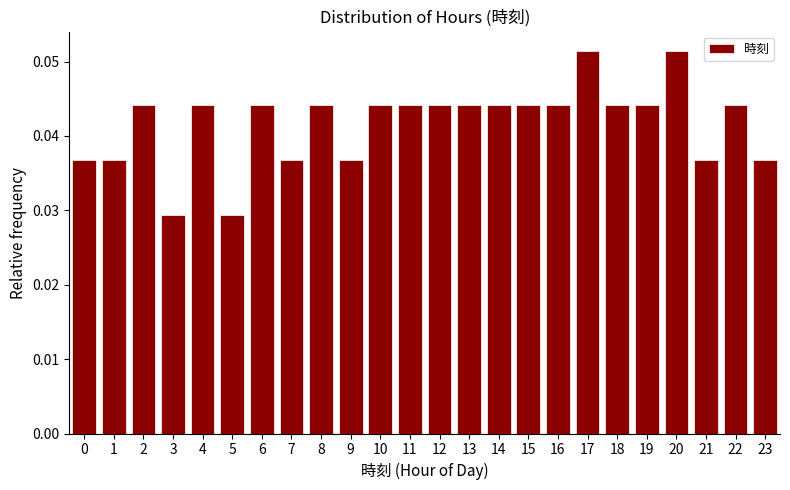

Reading left to right, list every bar in this chart as the range it spans on the x-axis followed by its height. The values are not printed on the chart, so give them approximately, as read against the axis.

-0.5 to 0.5: 0.037
0.5 to 1.5: 0.037
1.5 to 2.5: 0.044
2.5 to 3.5: 0.029
3.5 to 4.5: 0.044
4.5 to 5.5: 0.029
5.5 to 6.5: 0.044
6.5 to 7.5: 0.037
7.5 to 8.5: 0.044
8.5 to 9.5: 0.037
9.5 to 10.5: 0.044
10.5 to 11.5: 0.044
11.5 to 12.5: 0.044
12.5 to 13.5: 0.044
13.5 to 14.5: 0.044
14.5 to 15.5: 0.044
15.5 to 16.5: 0.044
16.5 to 17.5: 0.051
17.5 to 18.5: 0.044
18.5 to 19.5: 0.044
19.5 to 20.5: 0.051
20.5 to 21.5: 0.037
21.5 to 22.5: 0.044
22.5 to 23.5: 0.037